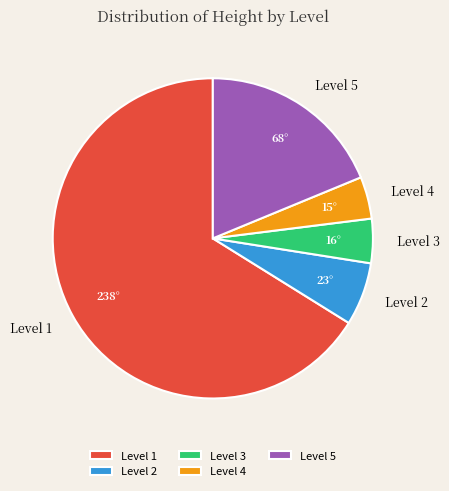

Which has a higher value, Level 4 or Level 5?

Level 5